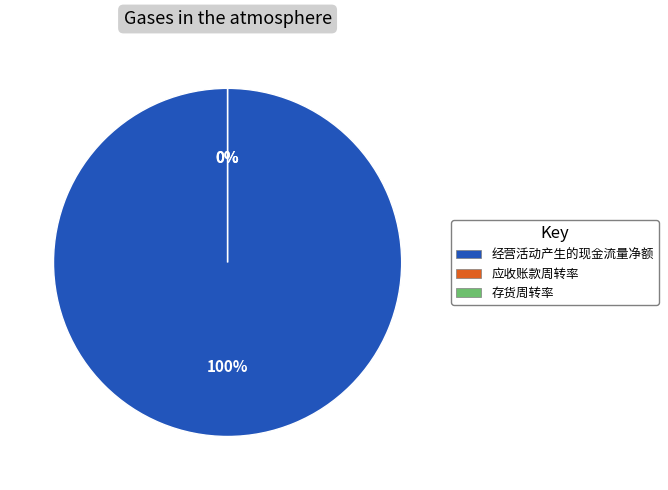

Which has a higher value, 应收账款周转率 or 存货周转率?

存货周转率